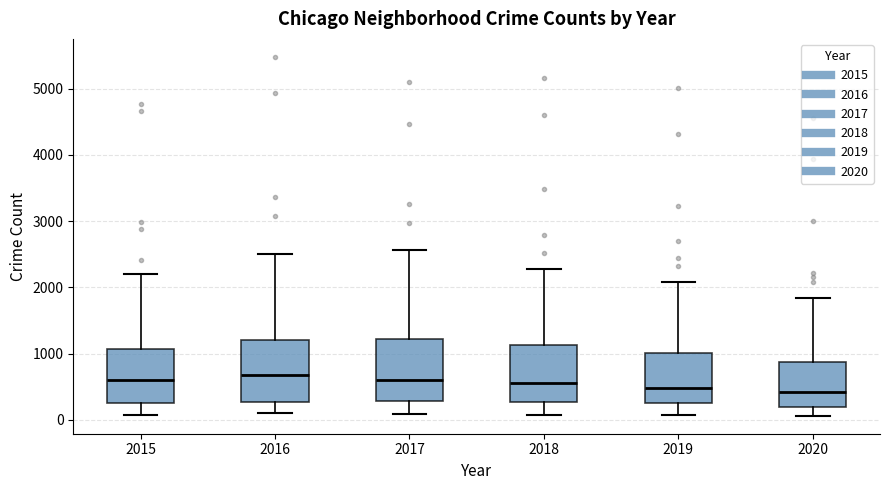

Where is the upper edge of the box at x = 2017 on the y-axis? The values are not printed on the chart, so give them approximately, as read against the axis.

1200